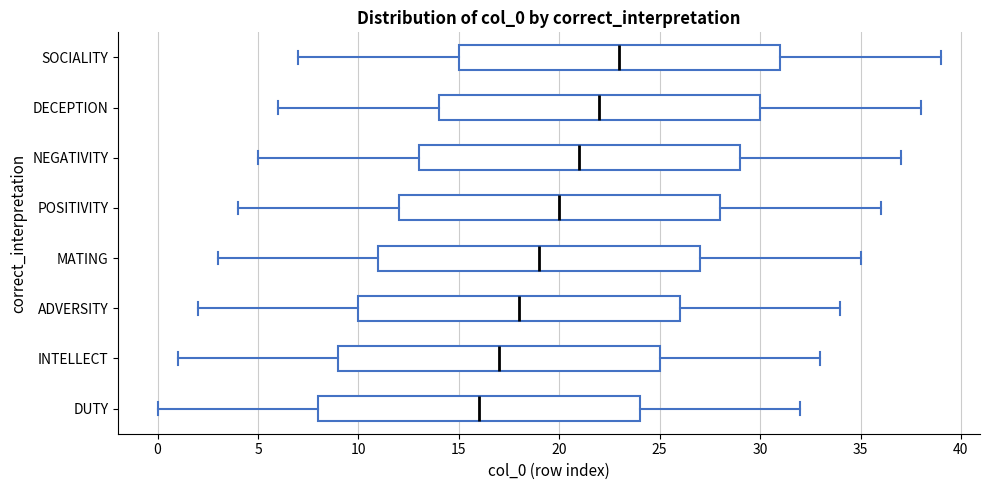

Which box's median line is the furthest to the right?

SOCIALITY